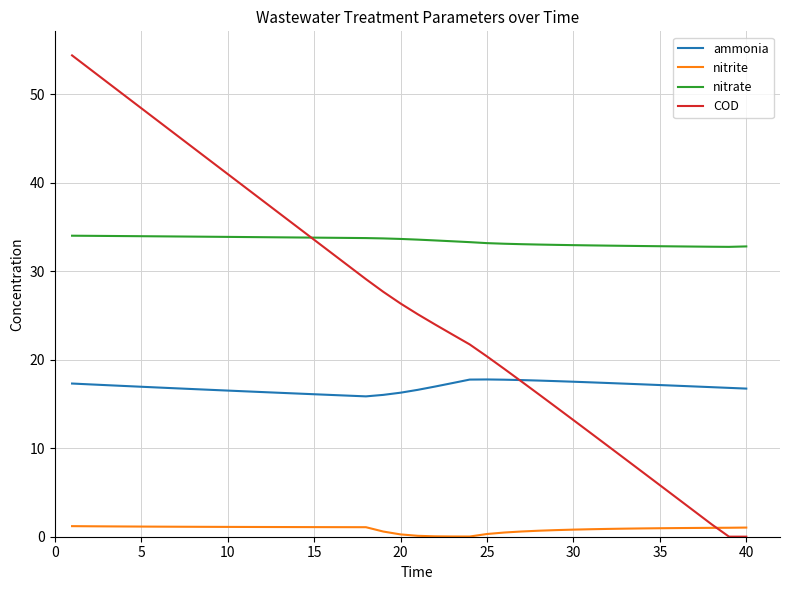

Rank the series by their average value, from lowest to highest.

nitrite, ammonia, COD, nitrate